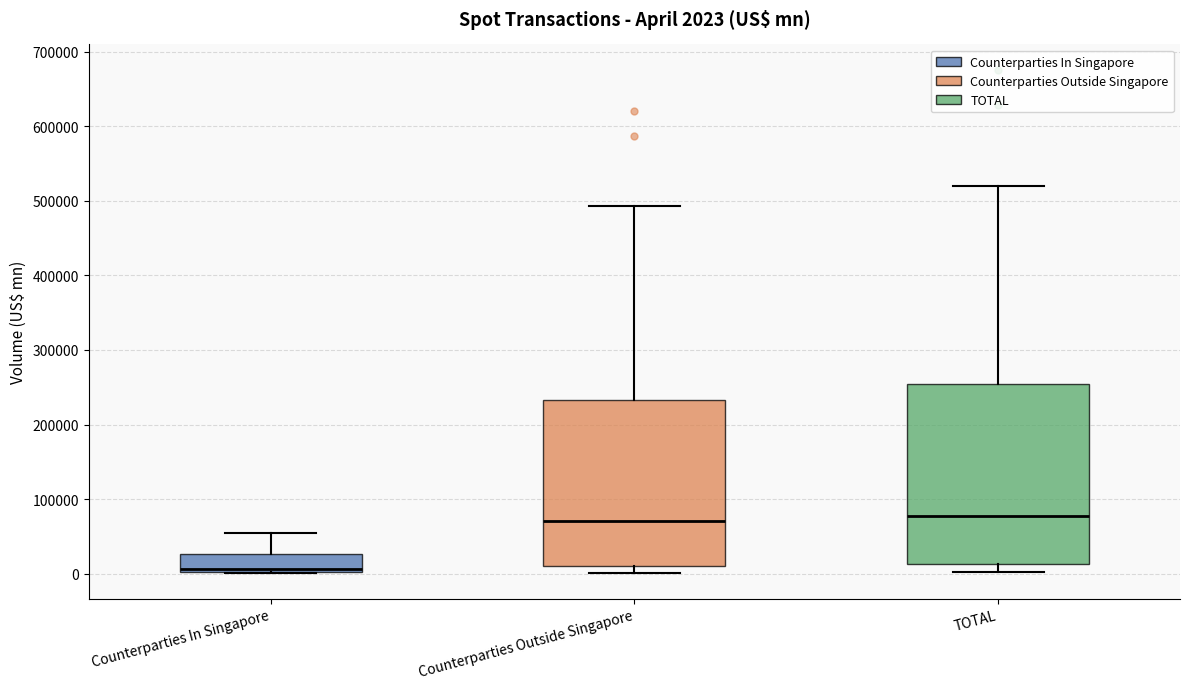

Which box is the tallest, from its lower edge to its upper edge?

TOTAL